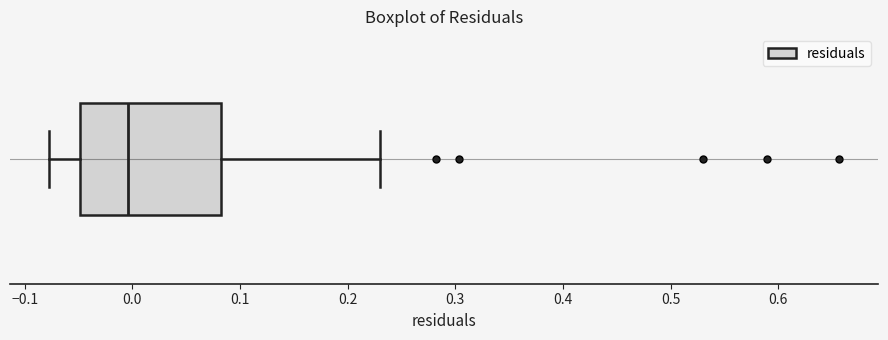

Where does the median line of the box sit on the x-axis? The values are not printed on the chart, so give them approximately, as read against the axis.

0.00